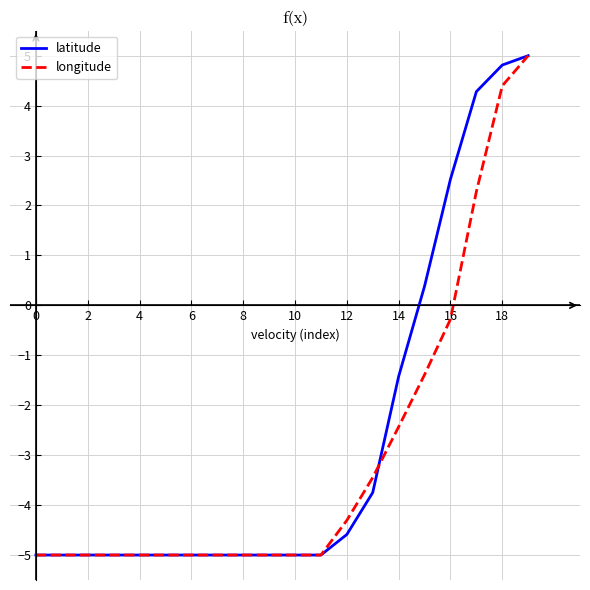

What is the maximum value for latitude?

5.0